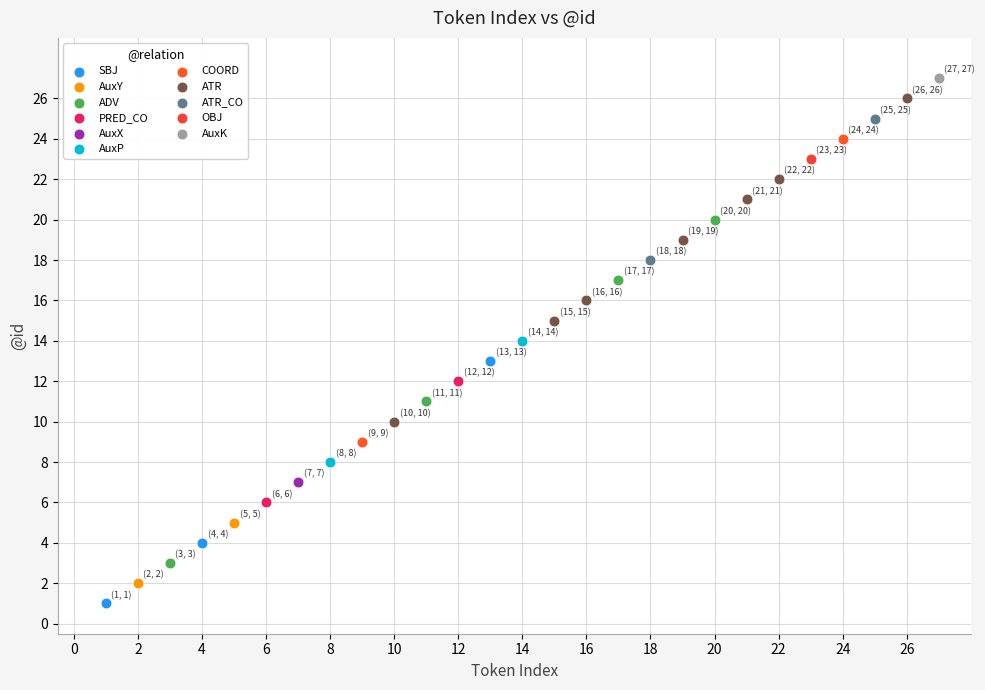

What are all the series names shown in the legend?

SBJ, AuxY, ADV, PRED_CO, AuxX, AuxP, COORD, ATR, ATR_CO, OBJ, AuxK